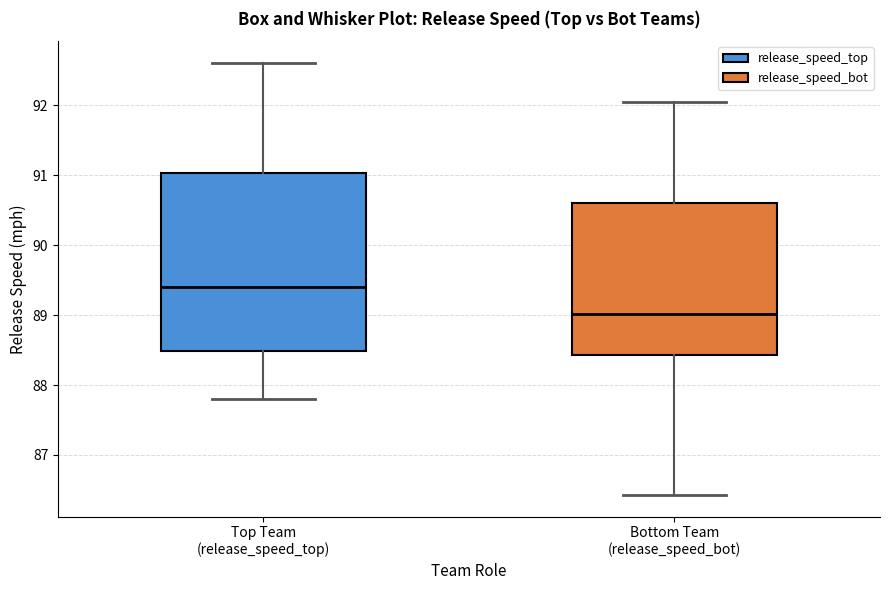

Comparing the boxes themselves (not the whiskers), which one is the tallest?

Top Team (release_speed_top)